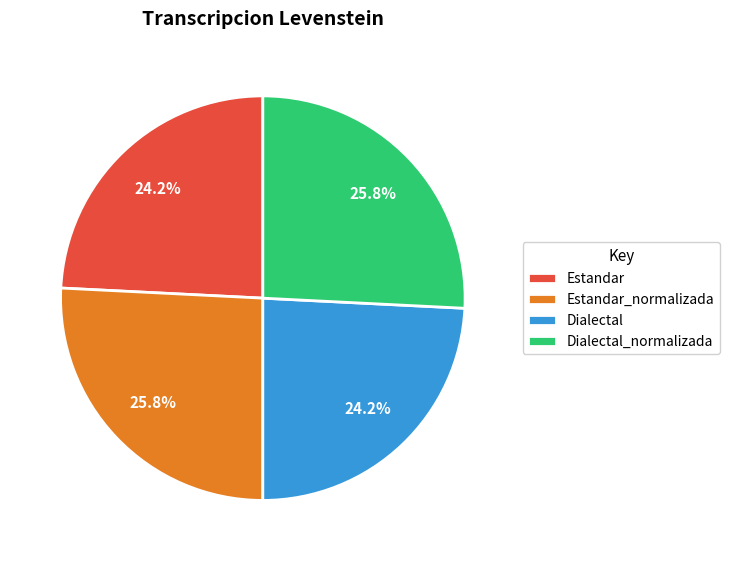

Does Dialectal_normalizada represent more than half of the total?

No